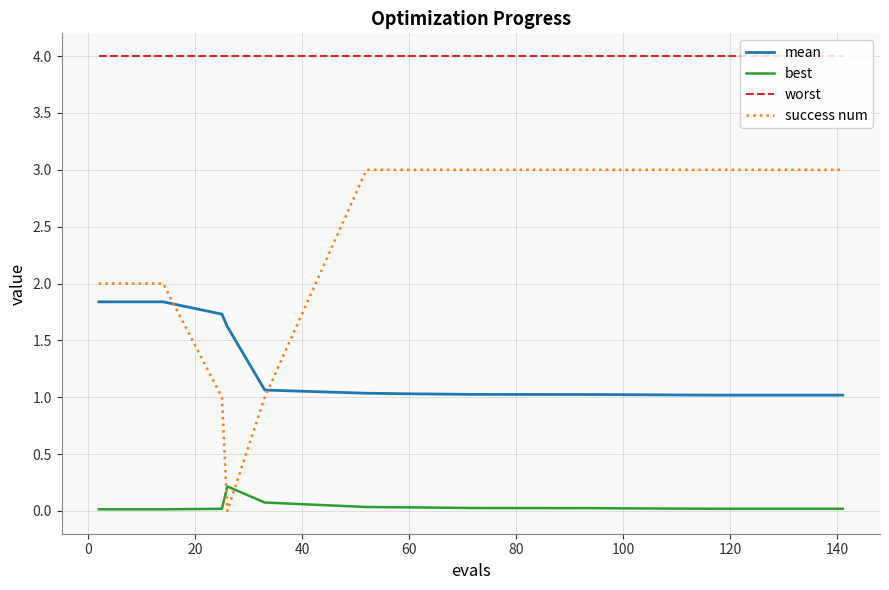

True or false: best and worst cross at least once.

False